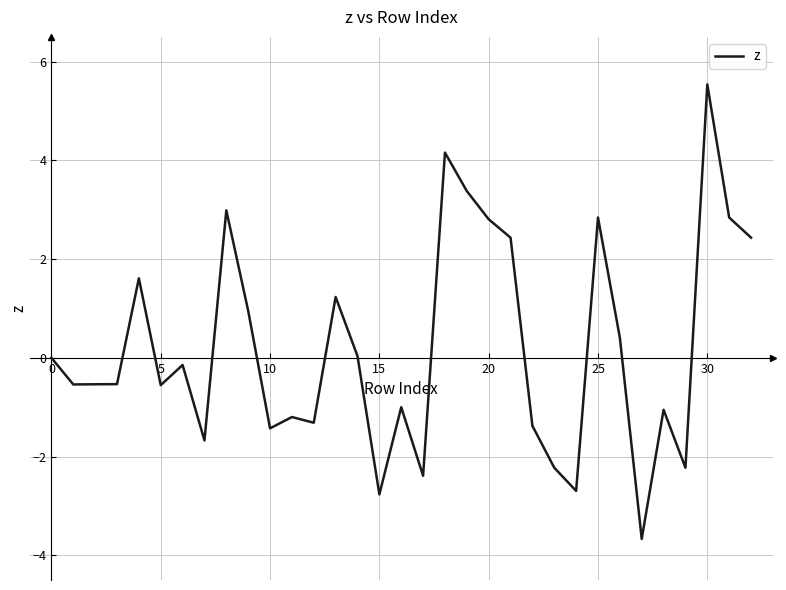

What is the greatest value displayed?

5.5